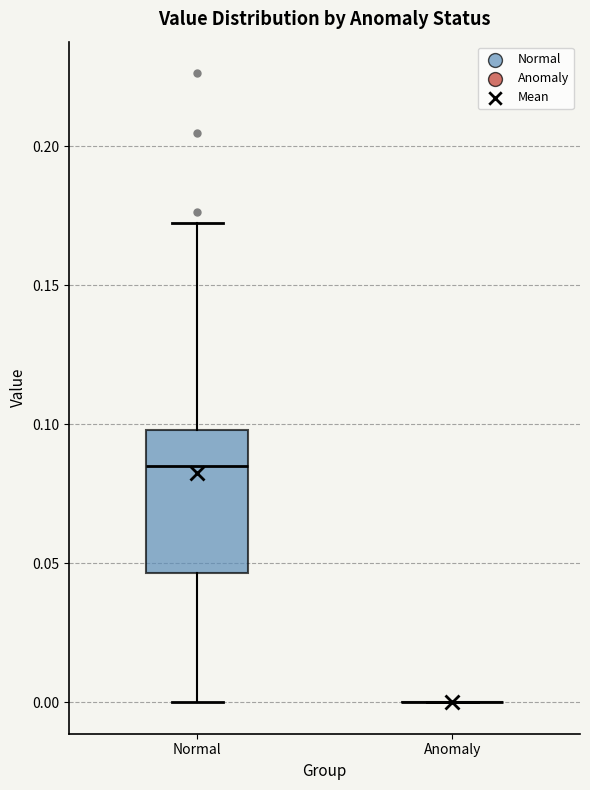

Comparing the boxes themselves (not the whiskers), which one is the tallest?

Normal